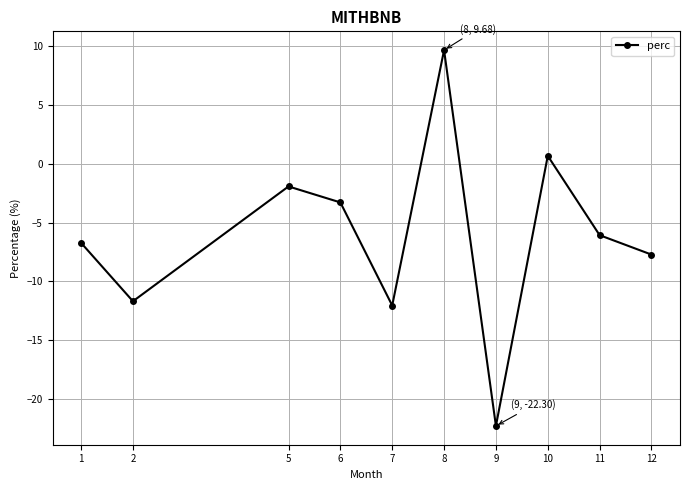

Reading left to right, extract all data points from this chart.

-6.7	-11.7	-1.9	-3.3	-12.1	9.7	-22.3	0.7	-6.1	-7.7